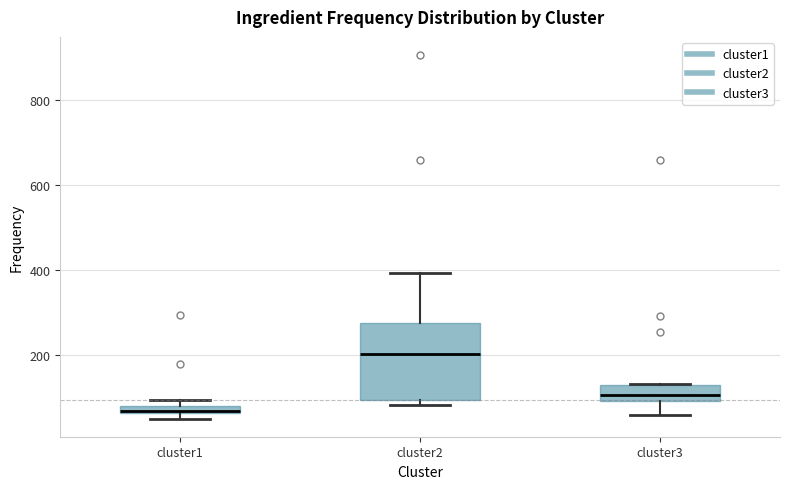

Comparing the boxes themselves (not the whiskers), which one is the tallest?

cluster2